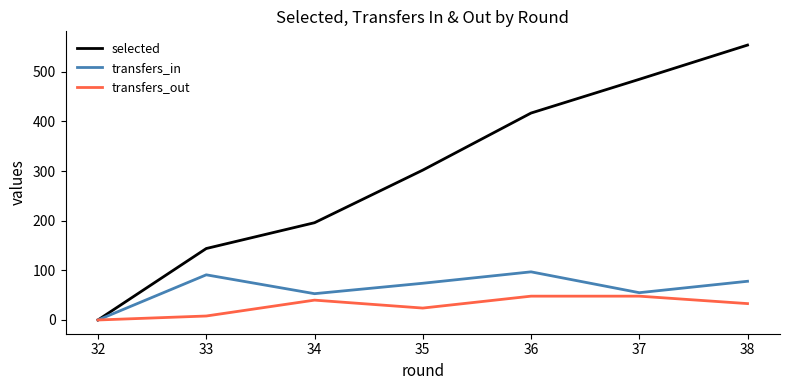

At which category does transfers_in reach its first local peak?

33